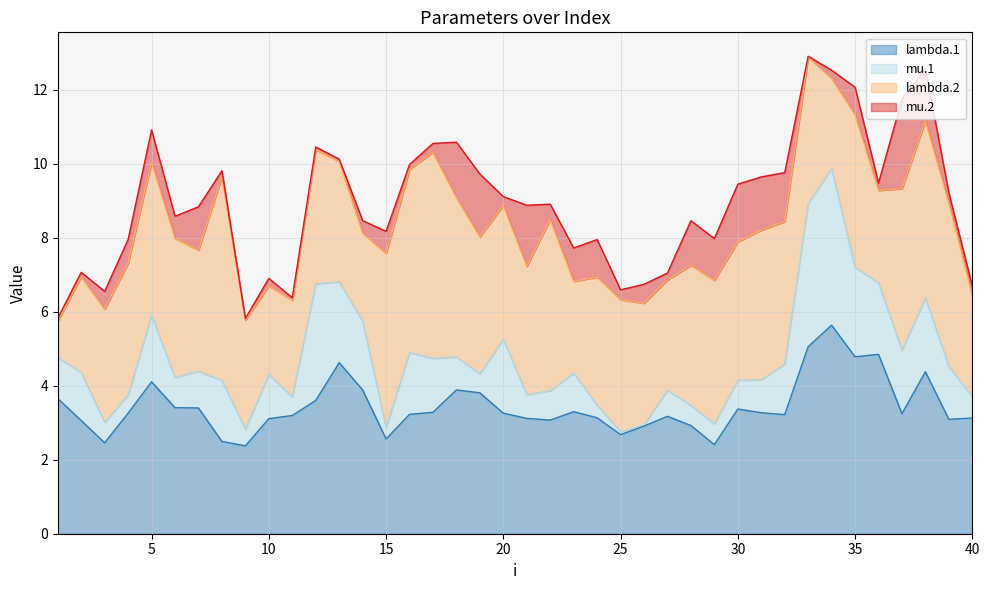

True or false: lambda.2 has a value of 3.8 at 6.

True